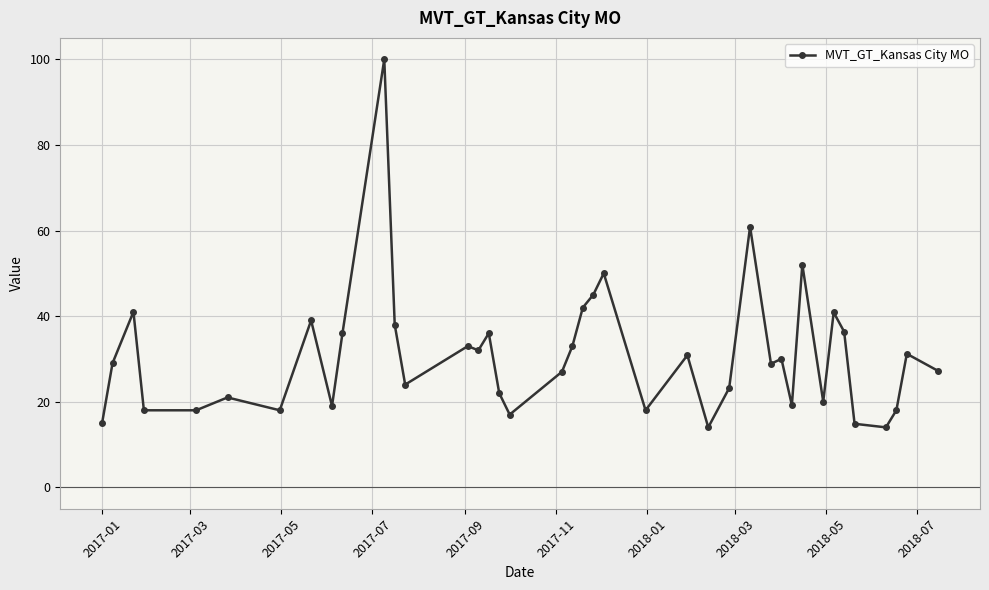

What is the sum of all values?

1232.6